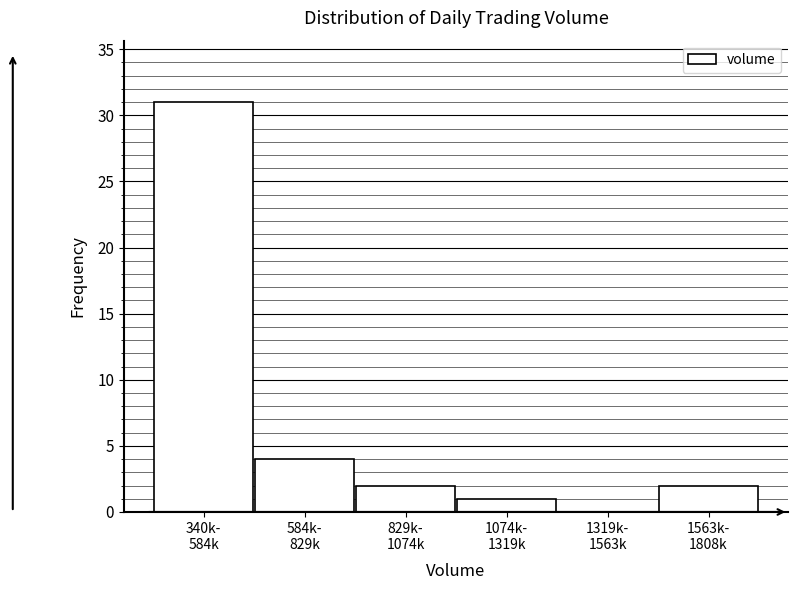

Are the bars horizontal?

No